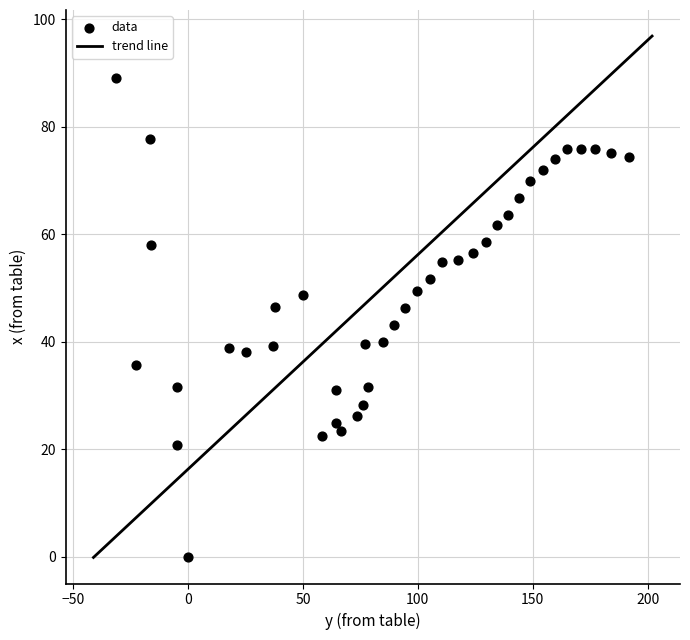

What is the range of Y values (max minus min)?

89.0